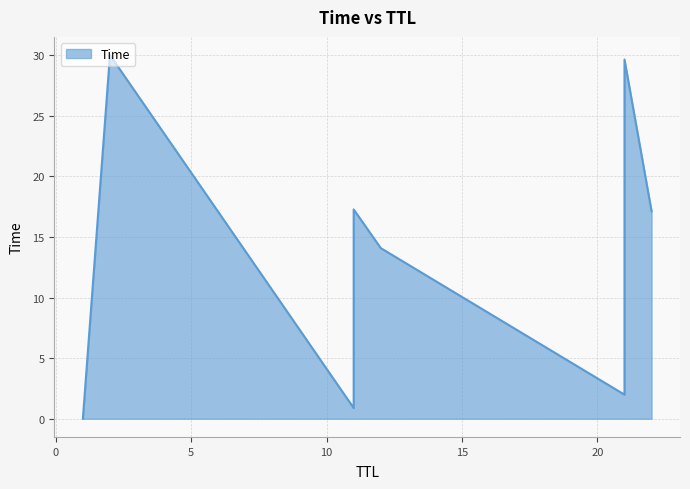

What is the ratio of the value at 11 to the value at 2?

0.6